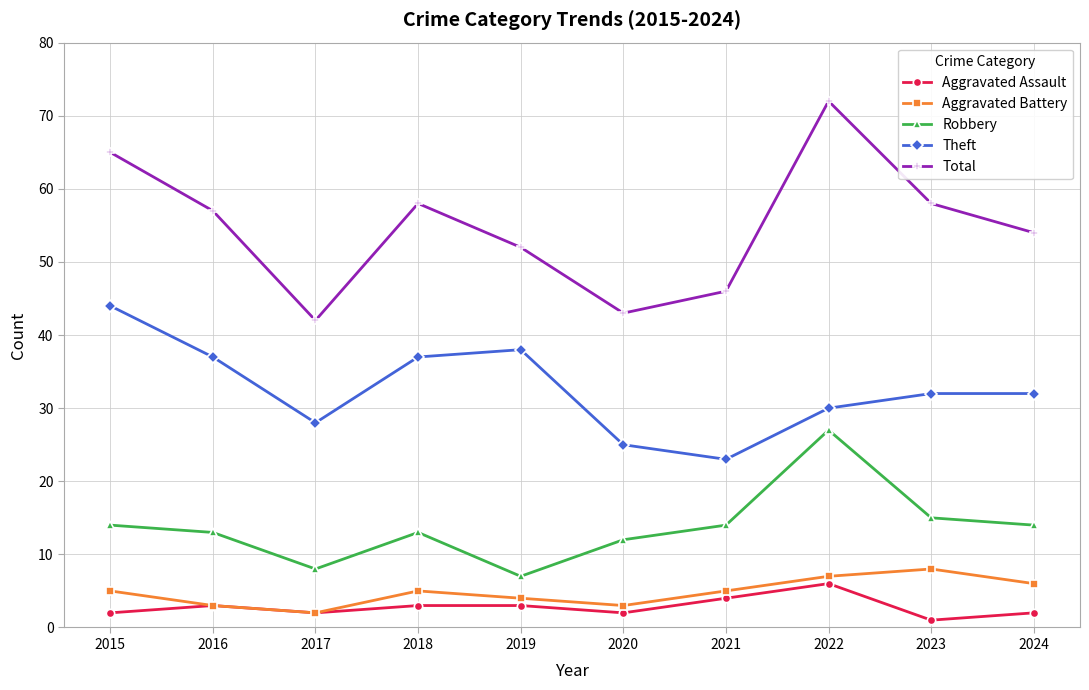

What is the total value across all series at 2021?

92